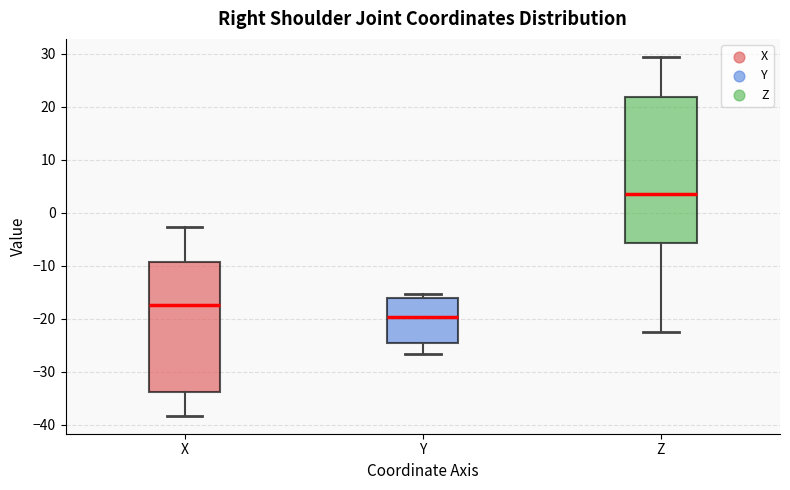

Which box's median line is the highest?

Z